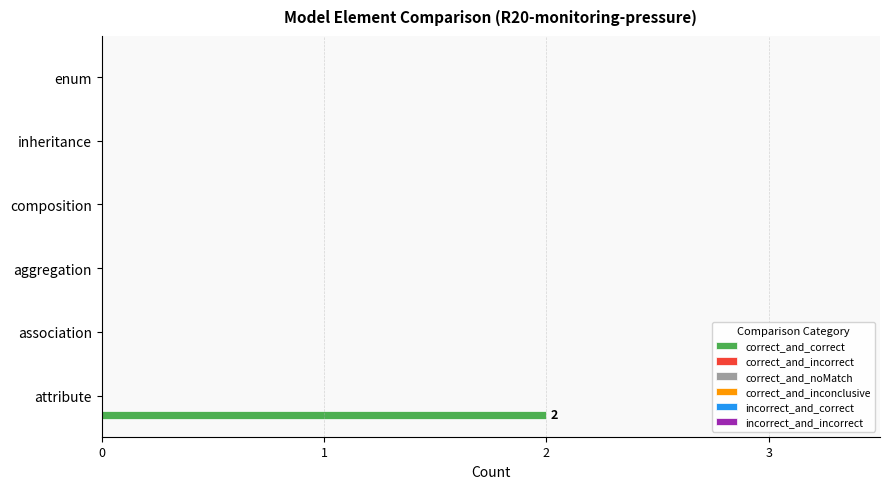

How many series are shown in this chart?

1